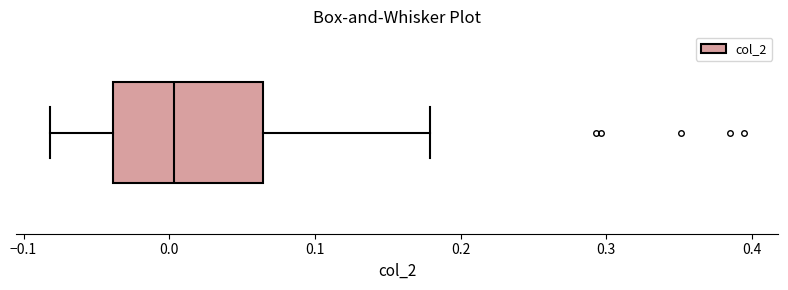

Read this box plot against the x-axis: the position of the median line, the range covered by the box, and the ends of both whiskers. The values are not printed on the chart, so give them approximately, as read against the axis.

median 0.00, box -0.04 to 0.06, whiskers -0.08 to 0.18